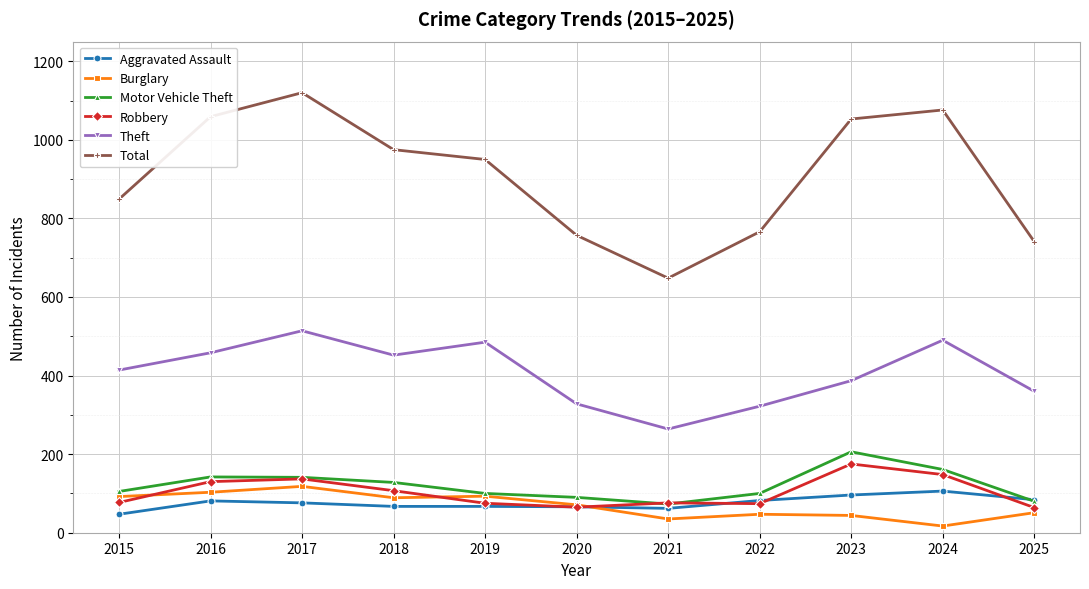

True or false: Aggravated Assault has more than 1 interior local peaks.

True